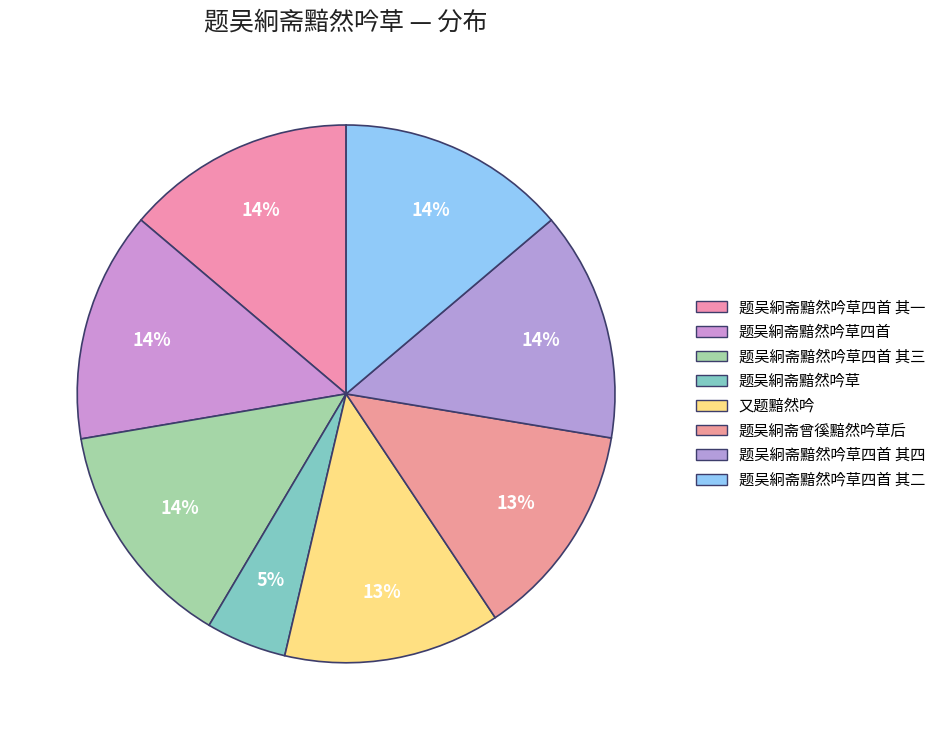

How many segments does this pie chart have?

8